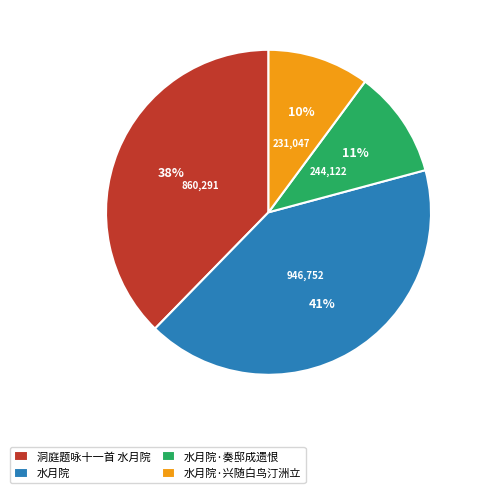

What is the ratio of the value at 洞庭题咏十一首 水月院 to the value at 水月院?

0.9